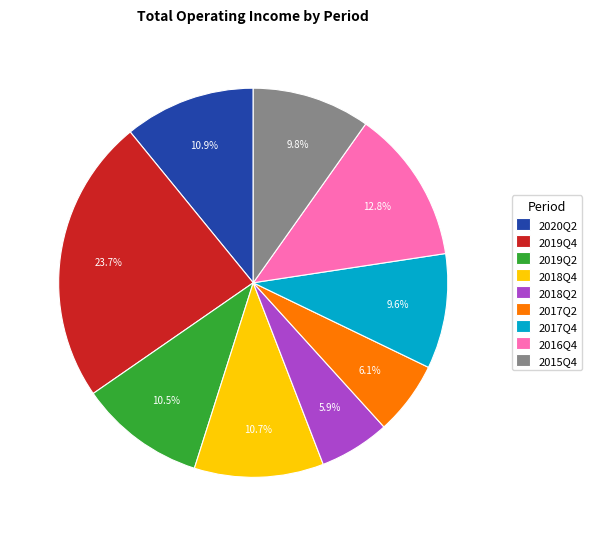

Which category has the biggest portion of the pie?

2019Q4